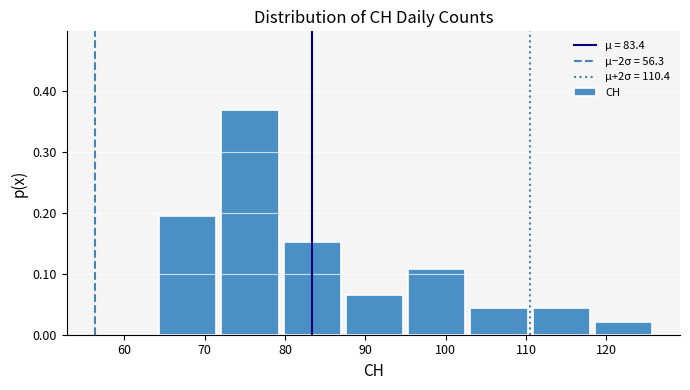

Reading left to right, transcribe this chart: for each bar, give the range it covers on the x-axis and its height. Neither the bar edges nor the heights are printed on the chart, so give them approximately, as read against the axes.

64 to 72: 0.20
72 to 80: 0.37
80 to 87: 0.15
87 to 95: 0.07
95 to 103: 0.11
103 to 111: 0.04
111 to 118: 0.04
118 to 126: 0.02